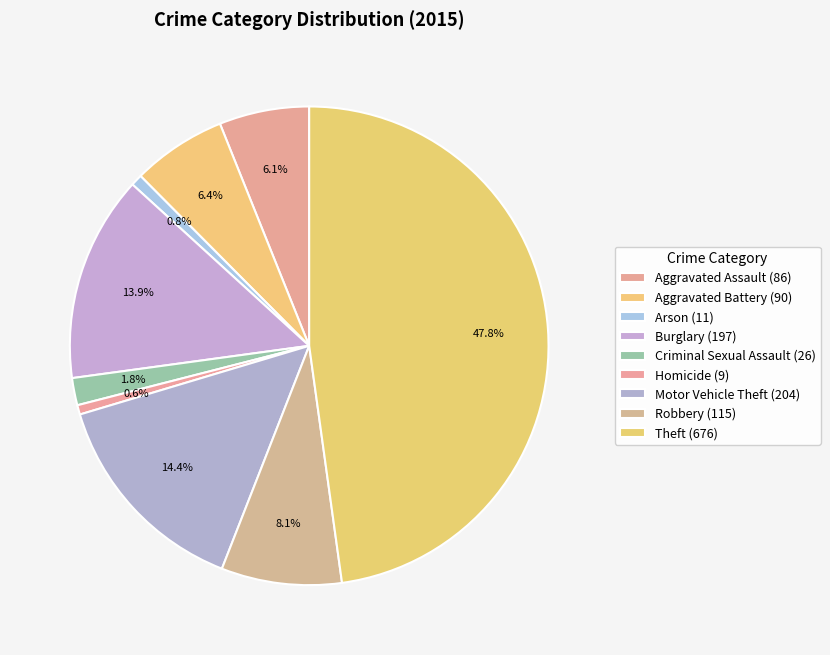

Is Homicide the majority of the pie?

No